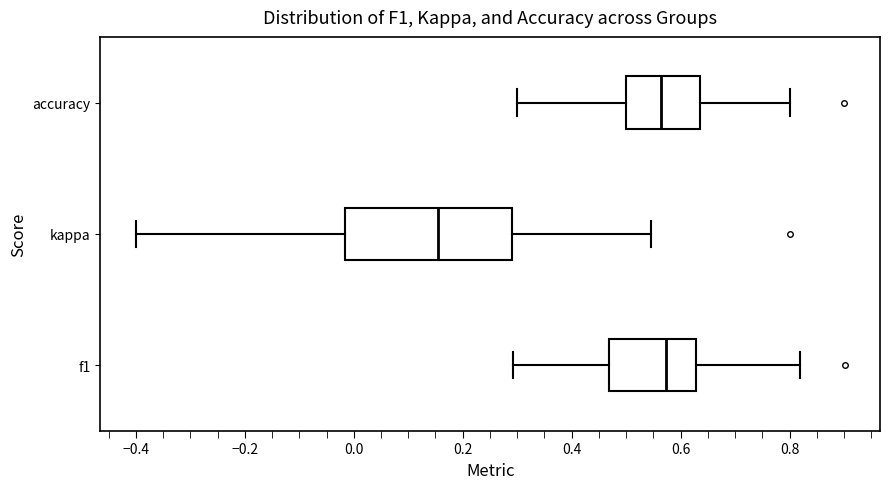

Comparing the boxes themselves (not the whiskers), which one is the widest?

kappa